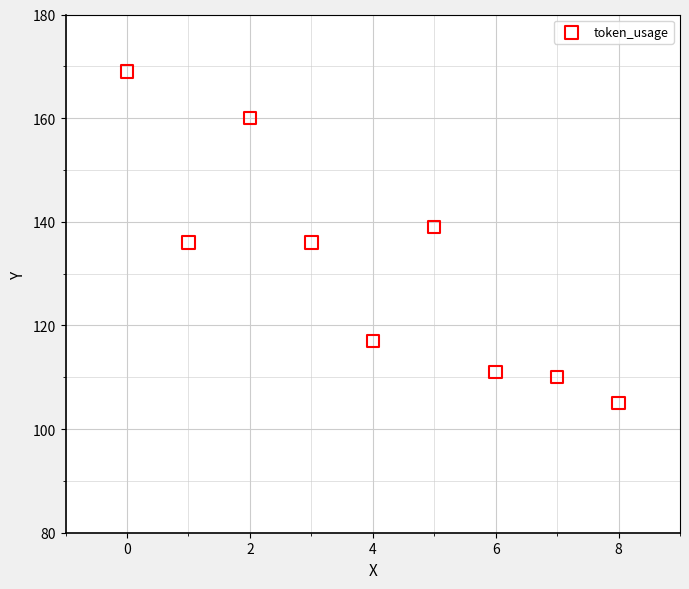

What is the range of Y values (max minus min)?

64